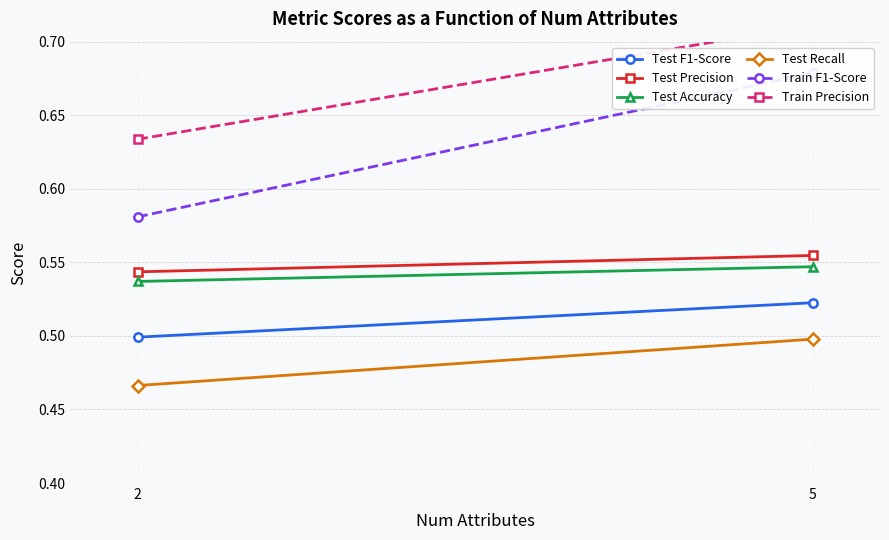

List the series in order of their peak value, highest first.

Train Precision, Train F1-Score, Test Precision, Test Accuracy, Test F1-Score, Test Recall